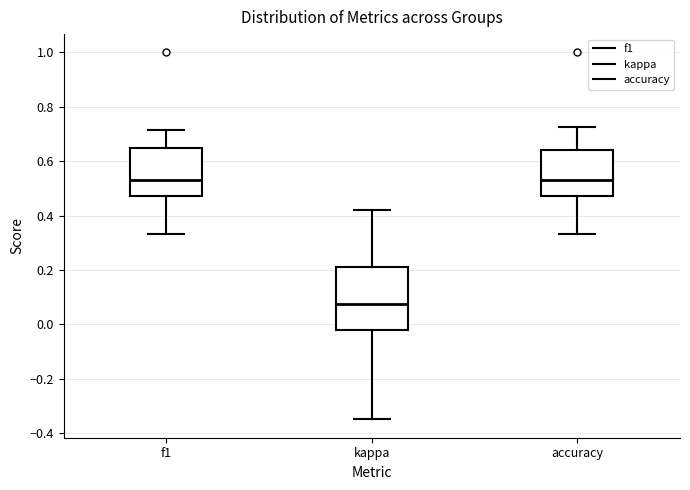

Comparing the boxes themselves (not the whiskers), which one is the tallest?

kappa